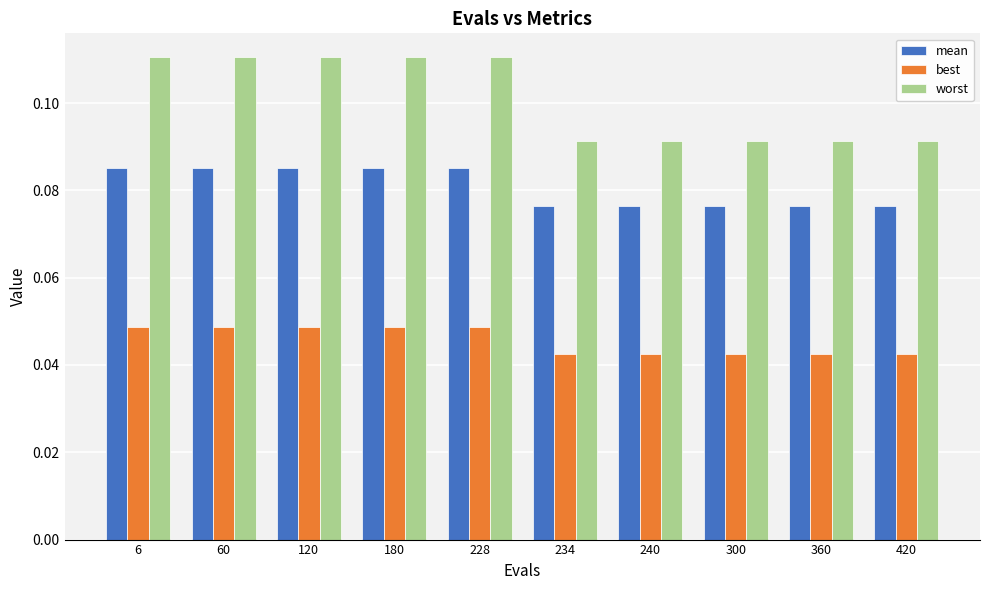

List the series in order of their overall mean, lowest first.

best, mean, worst